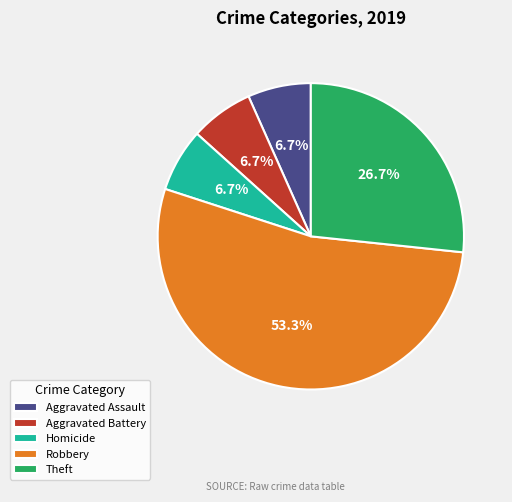

Which has a higher value, Aggravated Assault or Robbery?

Robbery